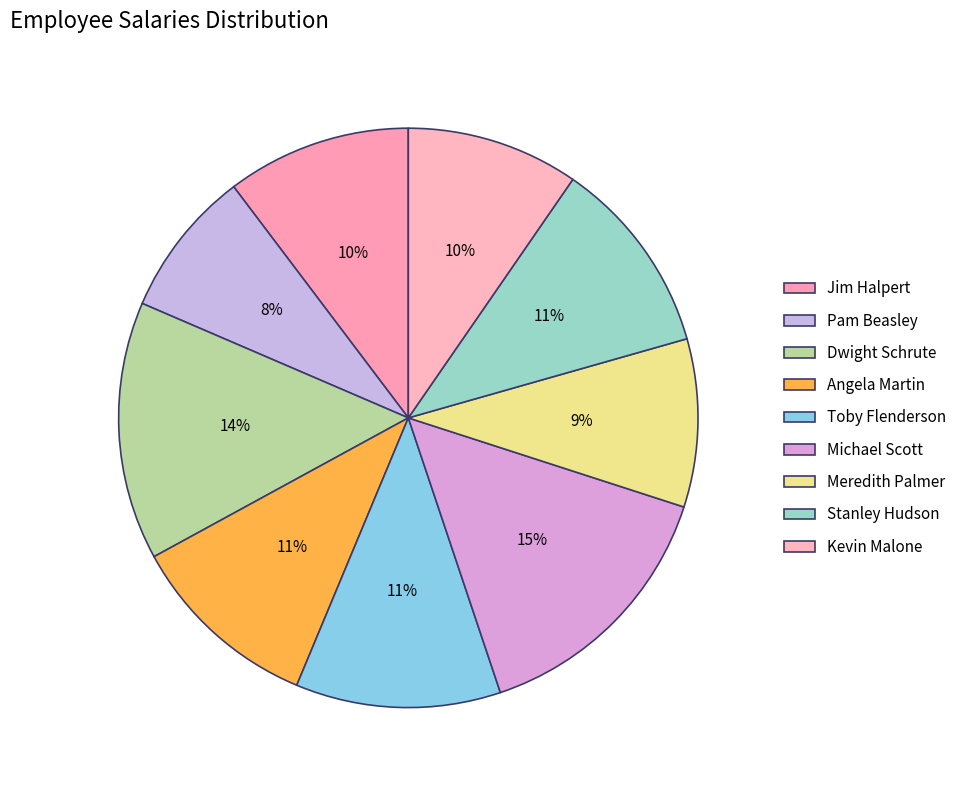

To the nearest percent, what portion does Angela Martin represent?

11%